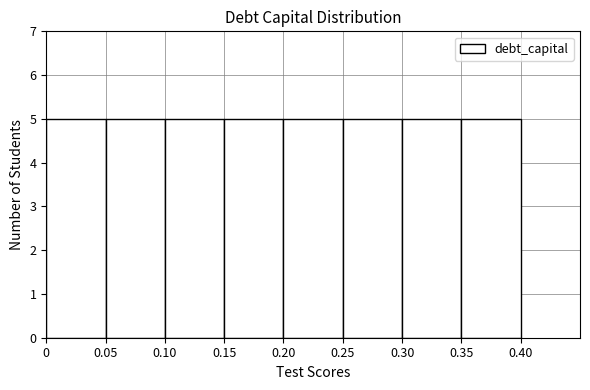

What is the height of the bar covering 0.10 to 0.15 on the x-axis? The values are not printed on the chart, so give them approximately, as read against the axis.

5